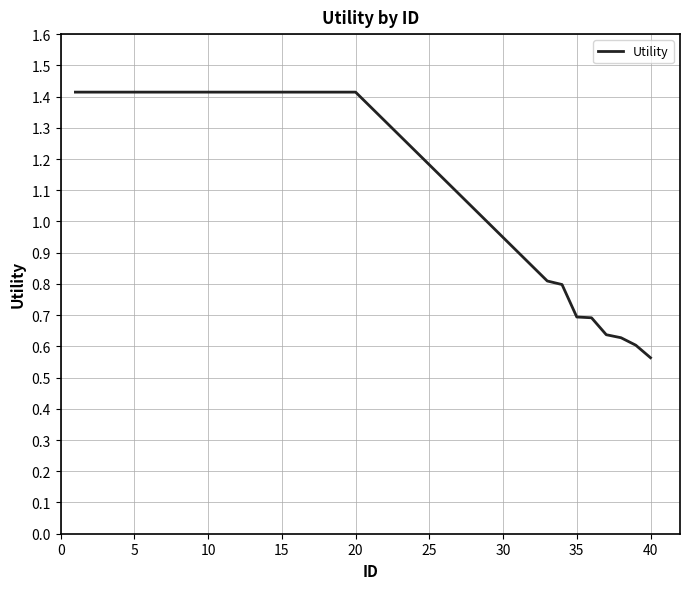

What is the average value?

1.2